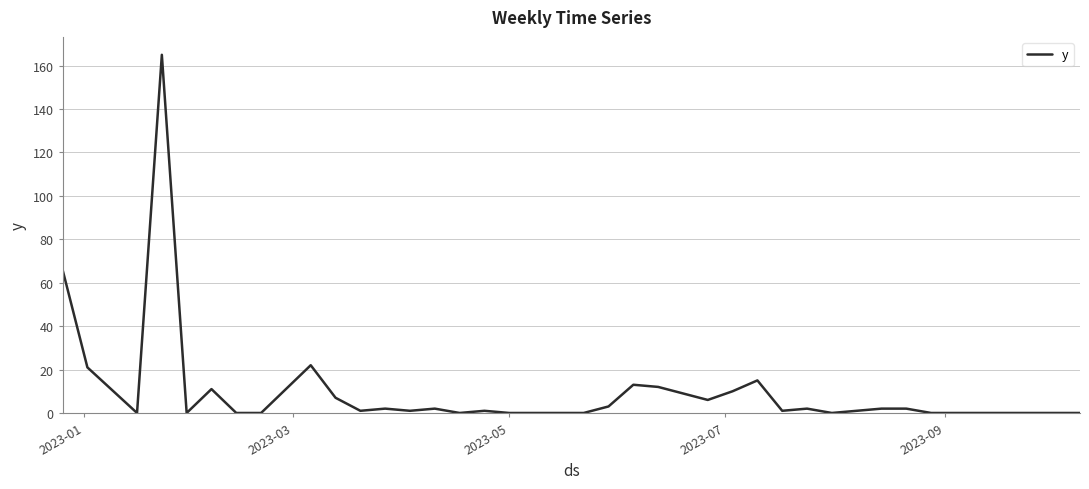

What is the greatest value displayed?

165